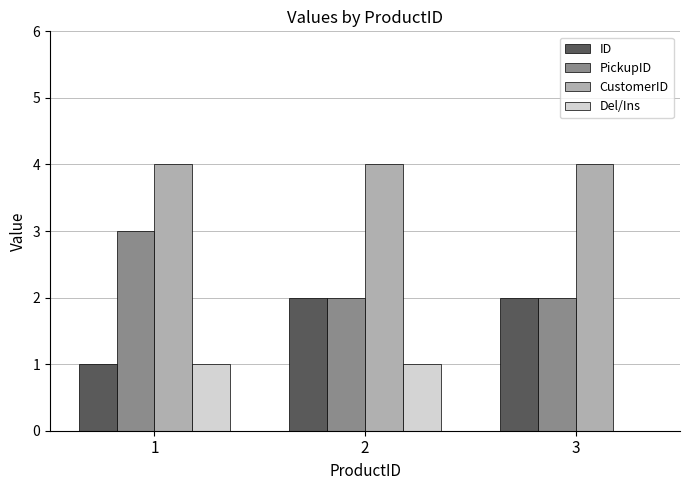

What is the sum of all ID values?

5